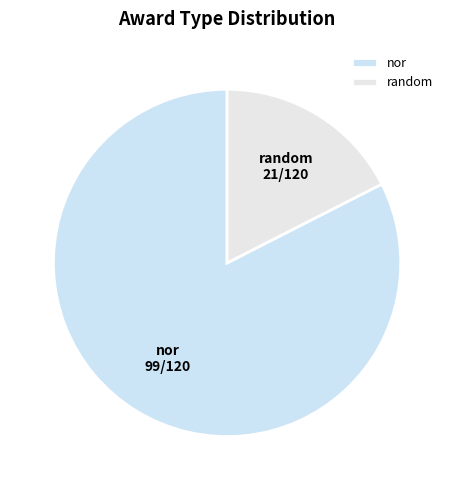

Is it true that nor is 77% of the pie?

False